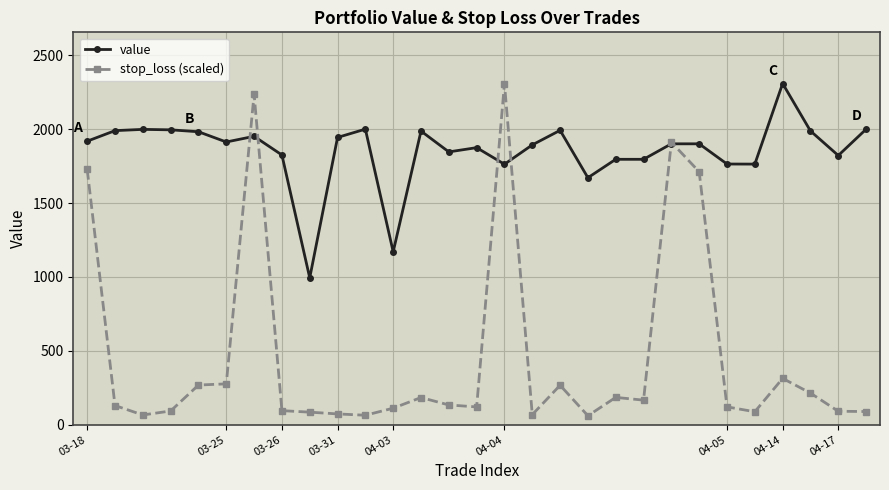

What is the difference between the maximum and minimum values in the value series?

1314.9